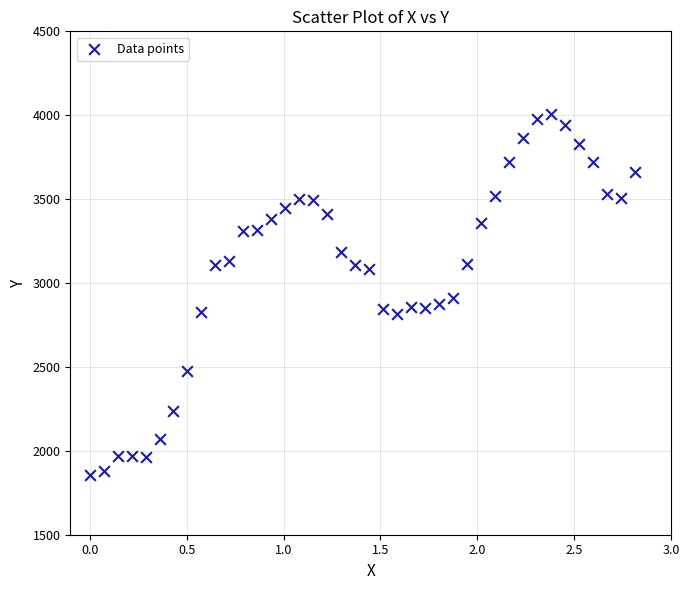

What is the range of X values (max minus min)?

2.8